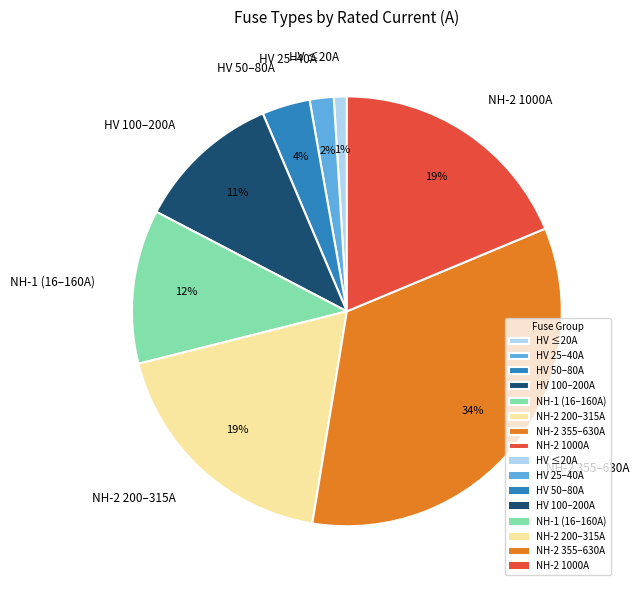

To the nearest percent, what is the average slice percentage?

12%